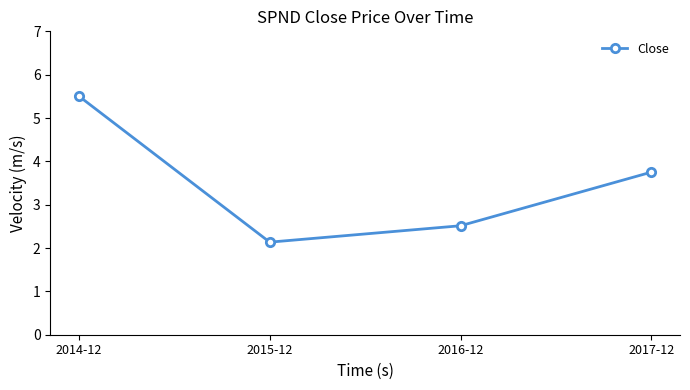

True or false: the data shows 4.1 at 2016-12.

False